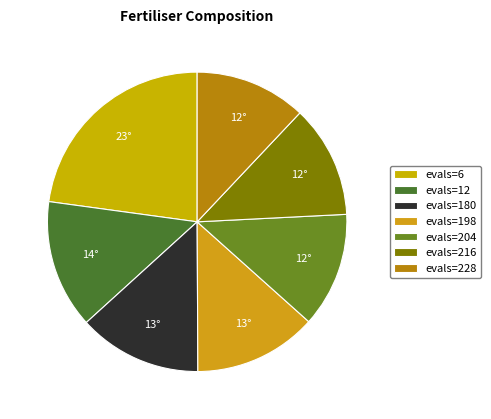

What percentage is the evals=6 slice, to the nearest percent?

23%